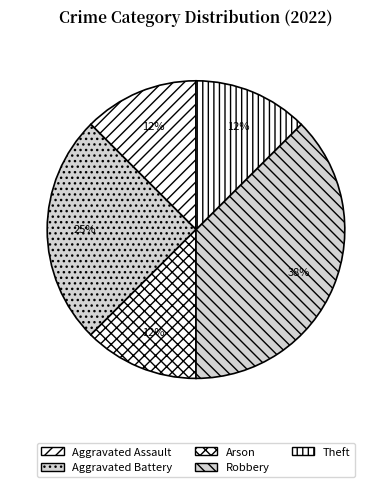

True or false: Arson accounts for 12% of the total.

True